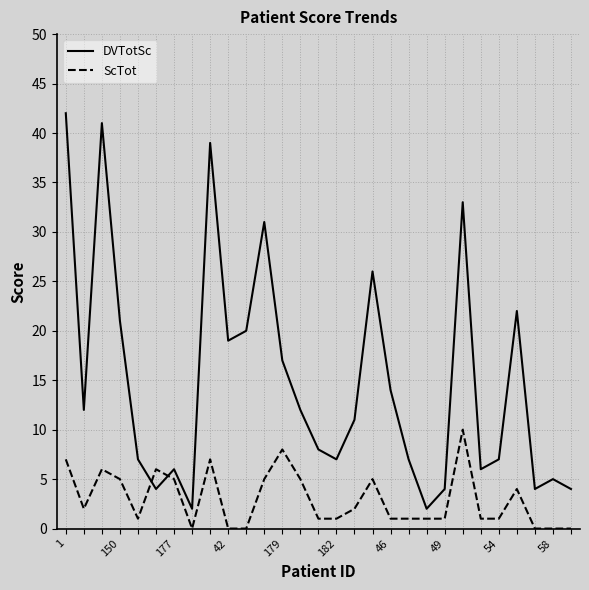

Which series has the widest spread of values?

DVTotSc